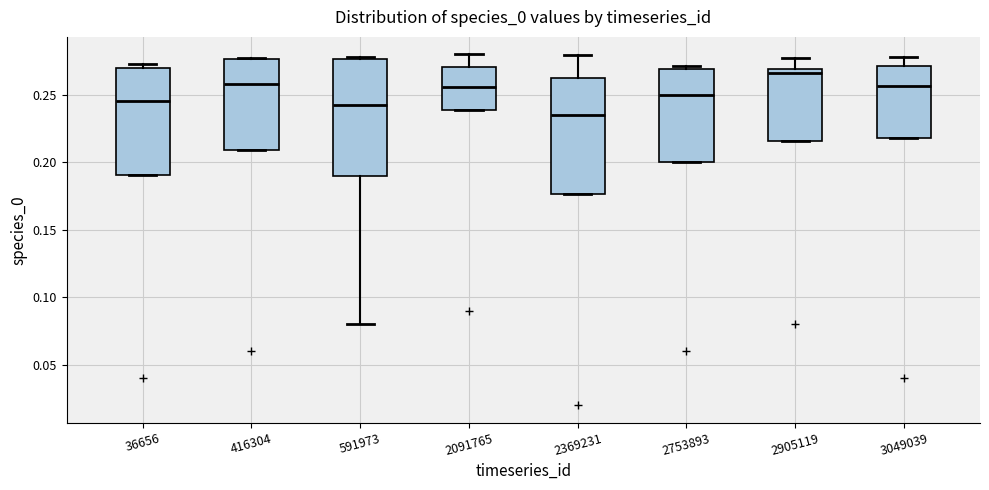

Where is the upper edge of the box at x = 416304 on the y-axis? The values are not printed on the chart, so give them approximately, as read against the axis.

0.275